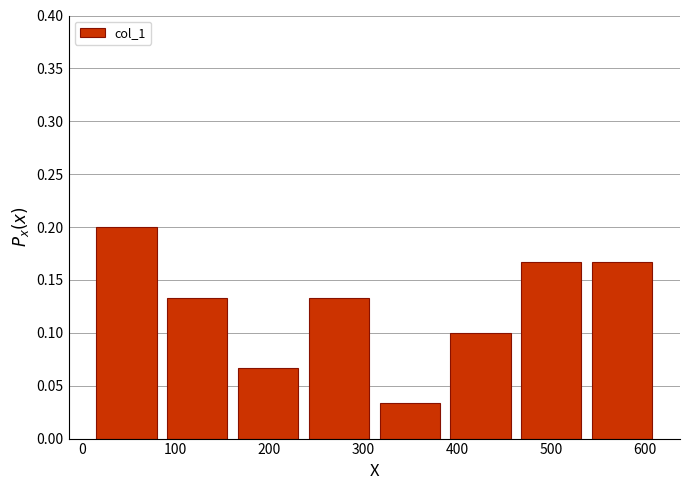

Reading left to right, transcribe this chart: for each bar, give the range it covers on the x-axis and its height. Neither the bar edges nor the heights are printed on the chart, so give them approximately, as read against the axes.

10 to 90: 0.200
90 to 160: 0.135
160 to 240: 0.065
240 to 310: 0.135
310 to 390: 0.035
390 to 460: 0.100
460 to 540: 0.165
540 to 610: 0.165